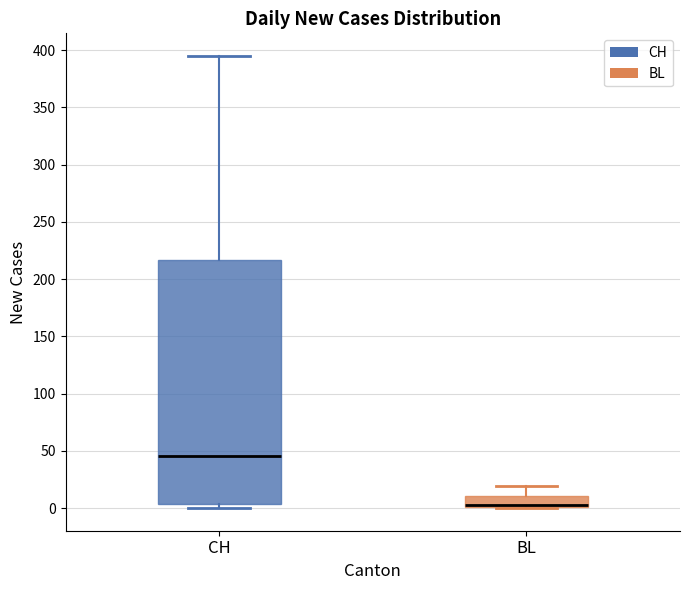

Reading left to right, read every box against the y-axis: the position of its median line, the range the box covers, and the ends of its whiskers. The values are not printed on the chart, so give them approximately, as read against the axis.

CH: median 45, box 5 to 215, whiskers 0 to 395
BL: median 5, box 0 to 10, whiskers 0 to 20